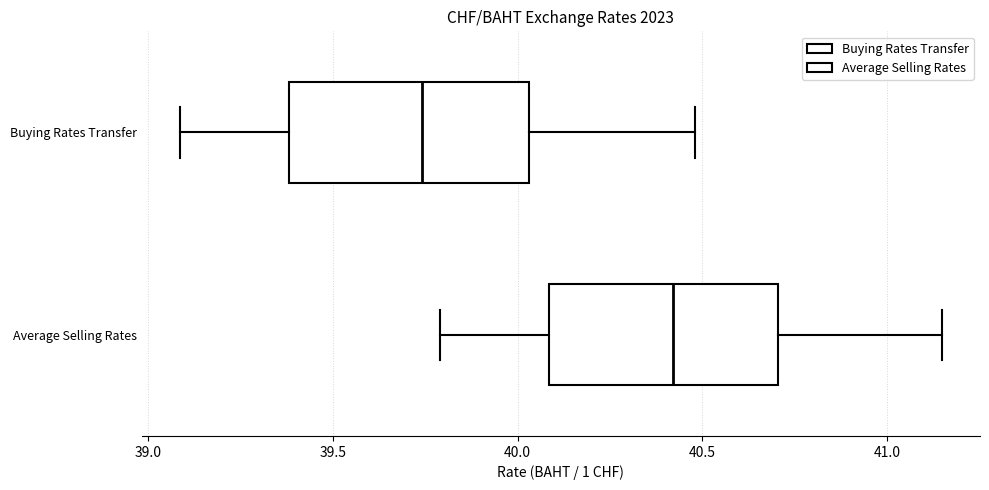

Reading bottom to top, transcribe this box plot: for each box, give where its median line is, the range the box spans, and where its two whiskers end, as read against the x-axis. The values are not printed on the chart, so give them approximately, as read against the axis.

Average Selling Rates: median 40.40, box 40.10 to 40.70, whiskers 39.80 to 41.15
Buying Rates Transfer: median 39.75, box 39.40 to 40.05, whiskers 39.10 to 40.50